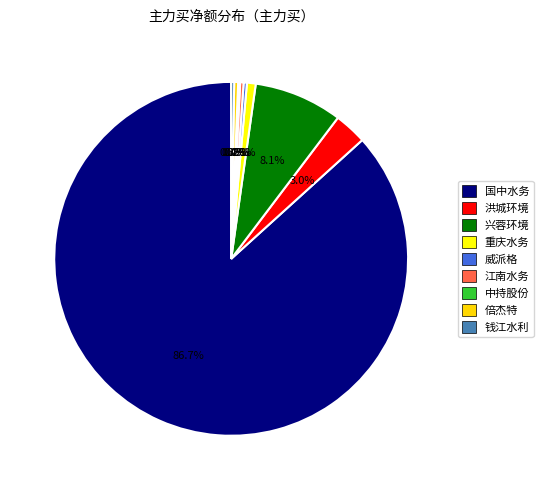

Is the sum of 兴蓉环境 and 钱江水利 greater than half?

No